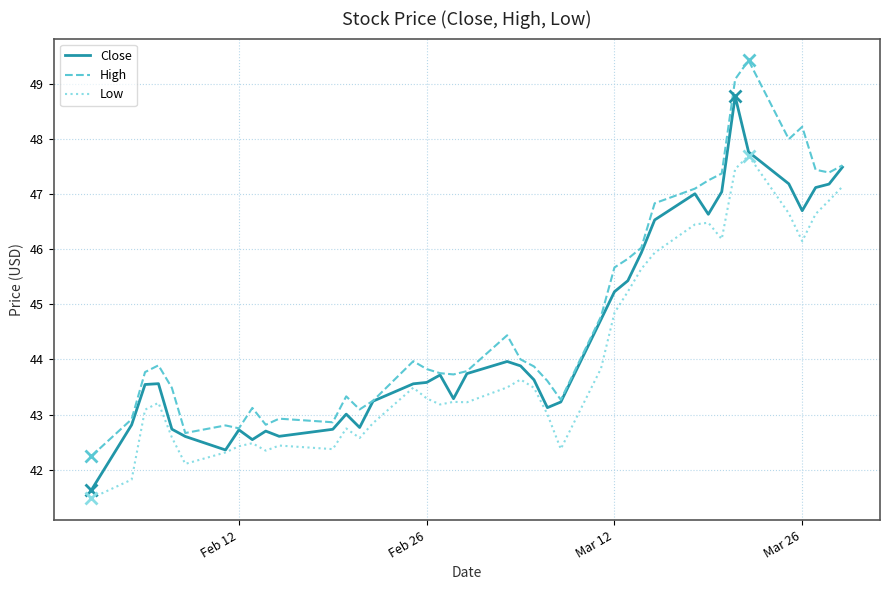

Which series has the largest total across all categories?

High